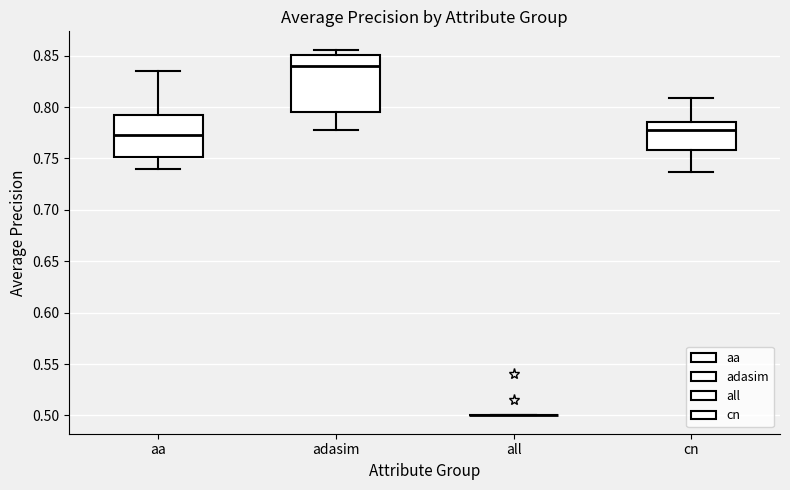

Reading left to right, read every box against the y-axis: the position of its median line, the range the box covers, and the ends of its whiskers. The values are not printed on the chart, so give them approximately, as read against the axis.

aa: median 0.775, box 0.750 to 0.790, whiskers 0.740 to 0.835
adasim: median 0.840, box 0.795 to 0.850, whiskers 0.780 to 0.855
all: box collapsed to a line at 0.500, whiskers 0.500 to 0.500
cn: median 0.780, box 0.760 to 0.785, whiskers 0.735 to 0.810